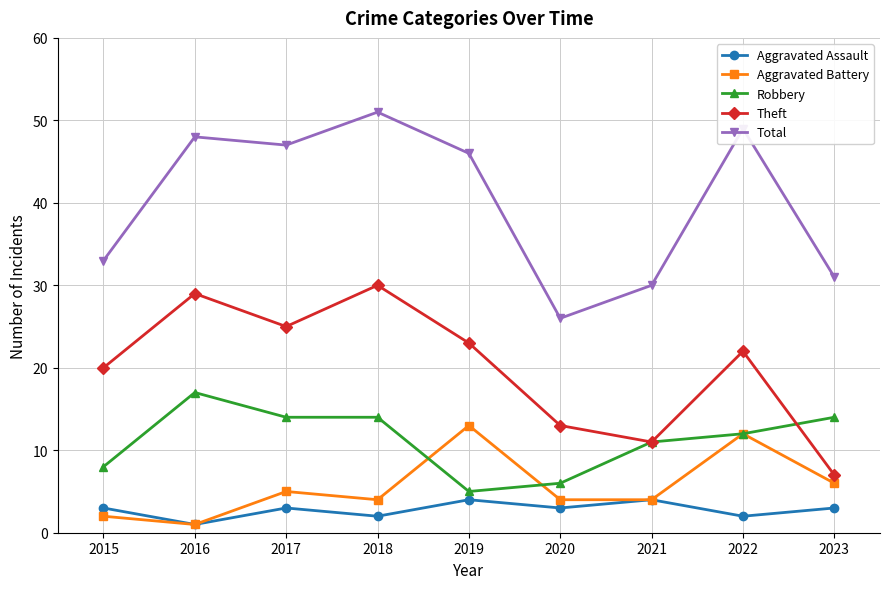

Reading right to left, list all the values displayed in this chart.

Aggravated Assault: 3	2	4	3	4	2	3	1	3
Aggravated Battery: 6	12	4	4	13	4	5	1	2
Robbery: 14	12	11	6	5	14	14	17	8
Theft: 7	22	11	13	23	30	25	29	20
Total: 31	49	30	26	46	51	47	48	33